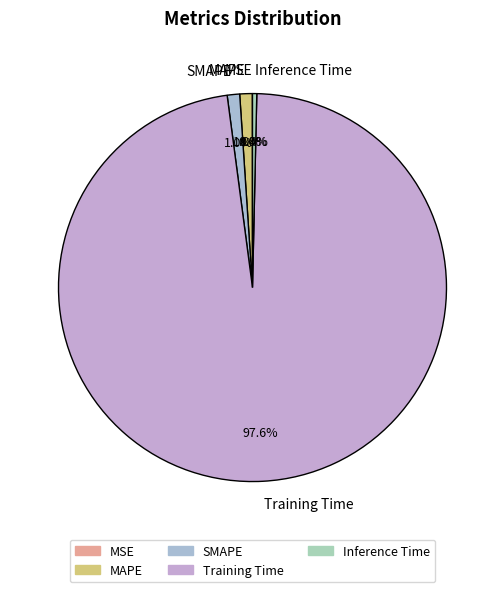

Is there a majority slice in this chart?

Yes